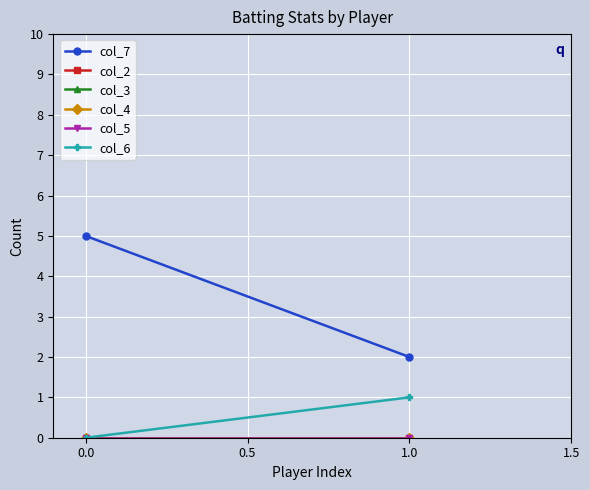

What is the difference between the highest and lowest values at 1.0?

2